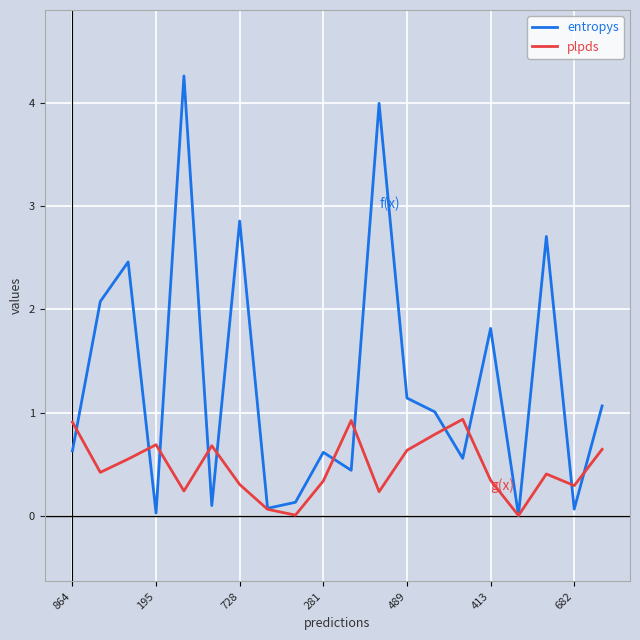

Which series has the widest spread of values?

entropys